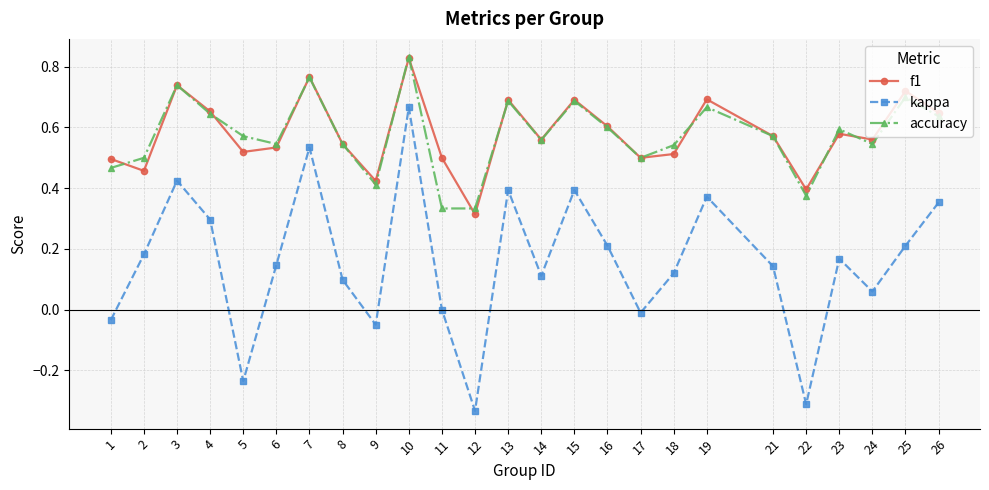

At which category does accuracy reach its first local valley?

6